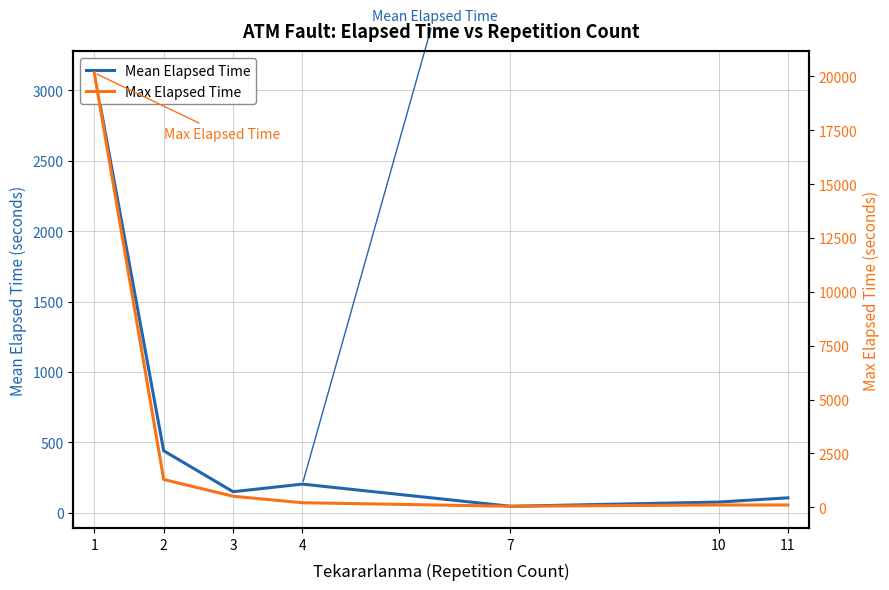

The Max Elapsed Time series shows 510.0 at 3. True or false?

True